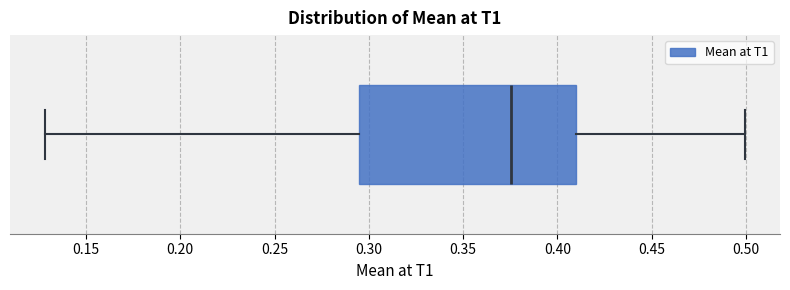

Where does the median line of the box sit on the x-axis? The values are not printed on the chart, so give them approximately, as read against the axis.

0.375